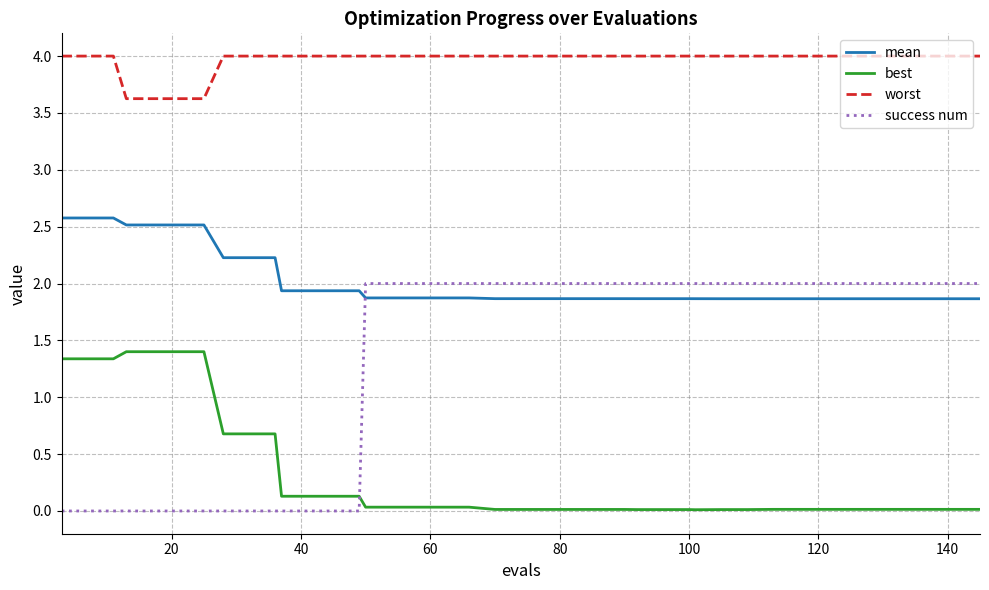

Which series has the largest range (max minus min)?

success num